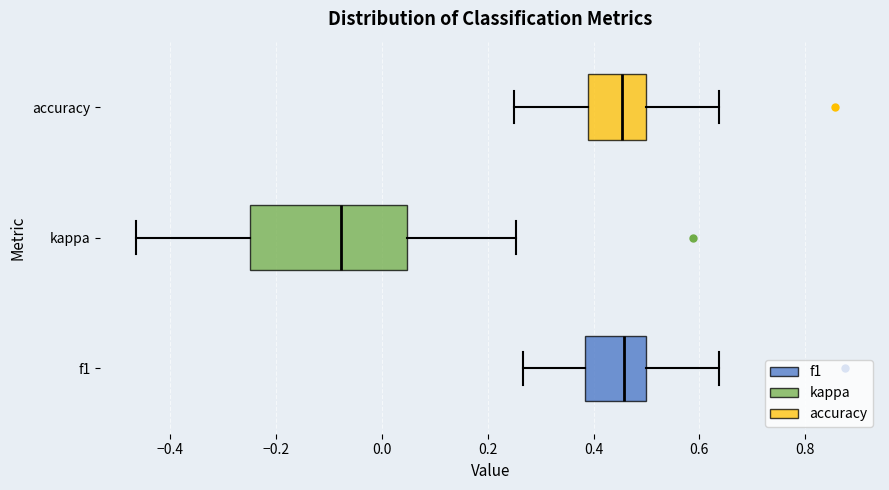

Reading bottom to top, read every box against the x-axis: the position of its median line, the range the box covers, and the ends of its whiskers. The values are not printed on the chart, so give them approximately, as read against the axis.

f1: median 0.46, box 0.38 to 0.50, whiskers 0.26 to 0.64
kappa: median -0.08, box -0.24 to 0.04, whiskers -0.46 to 0.26
accuracy: median 0.46, box 0.38 to 0.50, whiskers 0.26 to 0.64